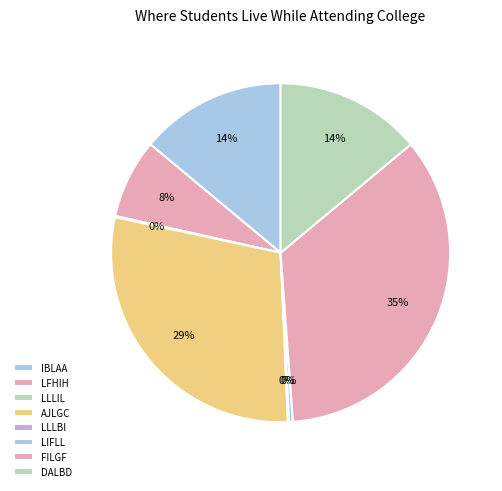

Is there any slice that represents more than half of the pie?

No